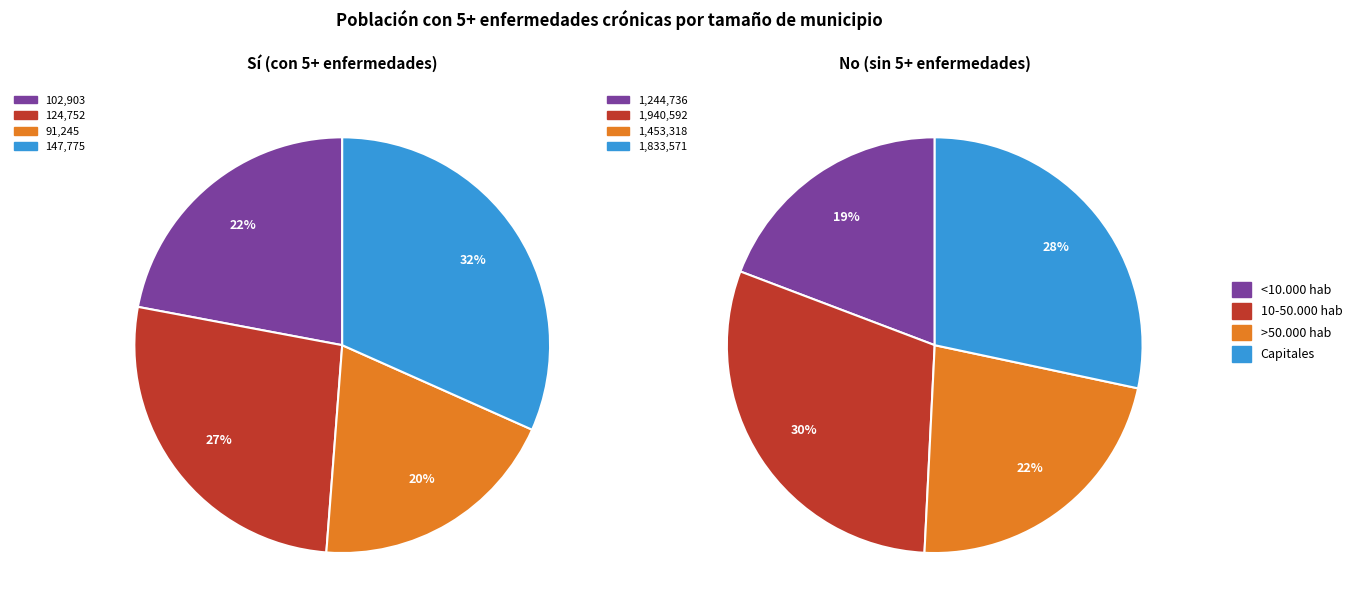

Does 10-50.000 hab represent more than half of the total?

No